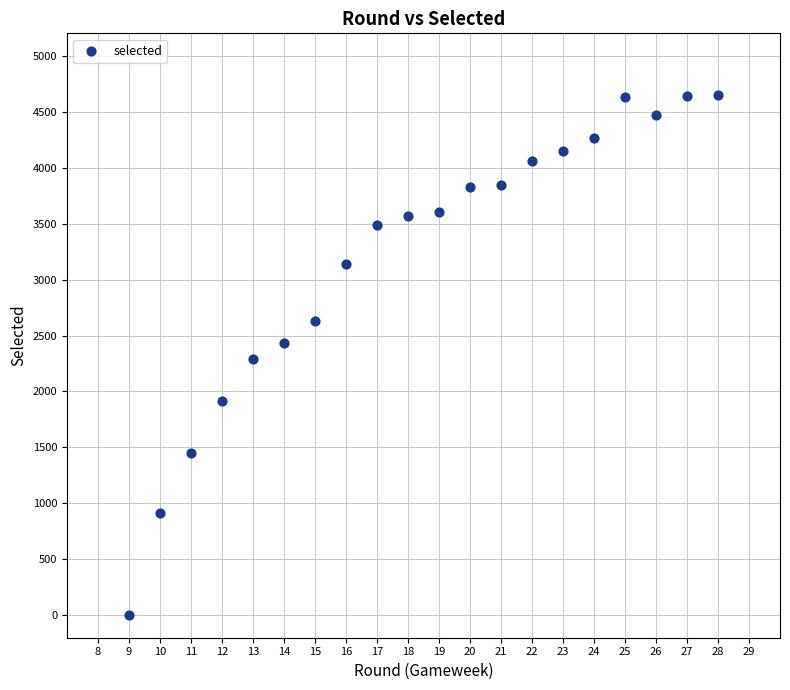

What is the range of Y values (max minus min)?

4651